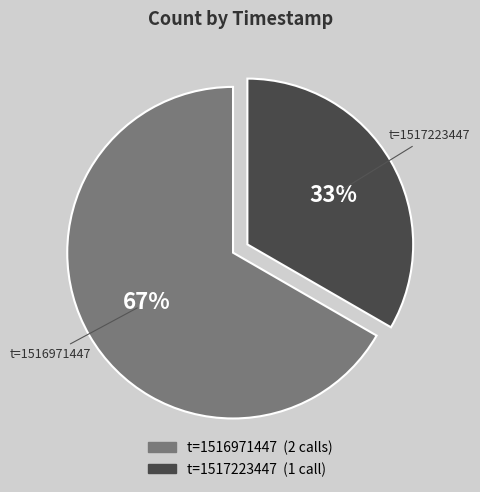

What is the majority slice?

t=1516971447